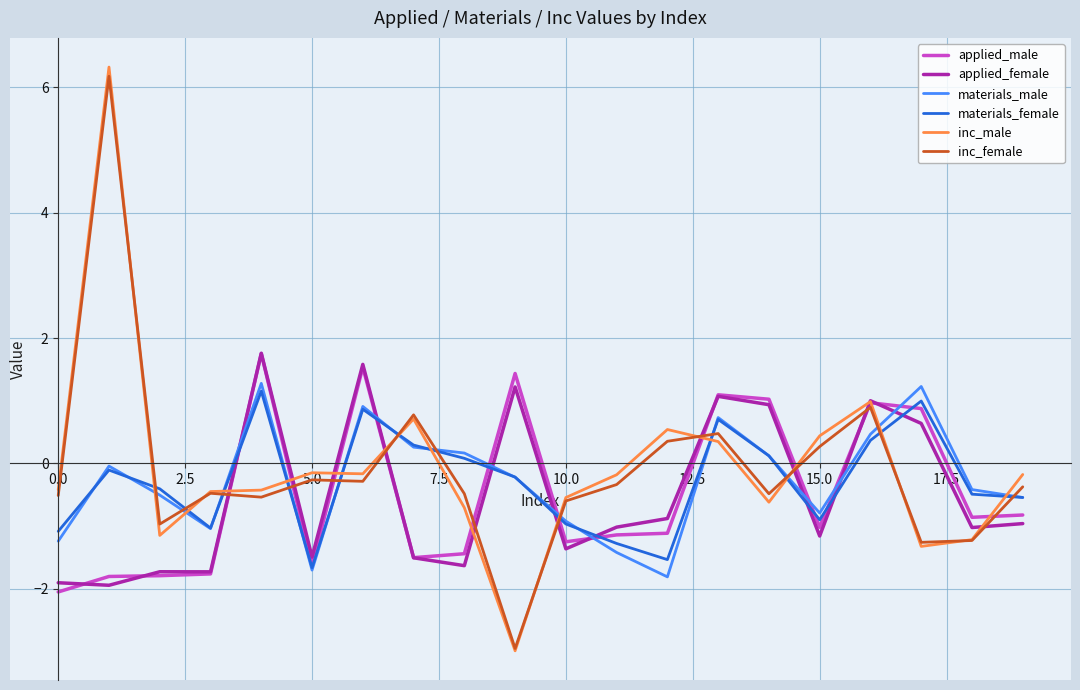

What are all the series names shown in the legend?

applied_male, applied_female, materials_male, materials_female, inc_male, inc_female